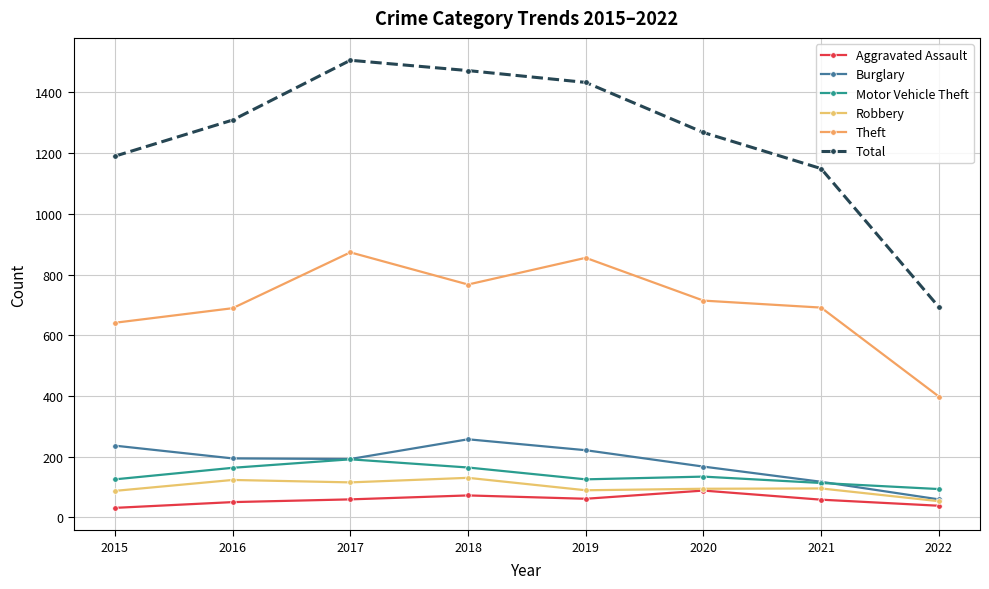

Reading right to left, what are all the values shown in this chart?

Aggravated Assault: 2022=38	2021=58	2020=88	2019=61	2018=72	2017=59	2016=50	2015=31
Burglary: 2022=59	2021=117	2020=167	2019=221	2018=257	2017=192	2016=194	2015=236
Motor Vehicle Theft: 2022=93	2021=113	2020=134	2019=125	2018=164	2017=191	2016=163	2015=125
Robbery: 2022=53	2021=95	2020=94	2019=89	2018=130	2017=115	2016=123	2015=87
Theft: 2022=398	2021=691	2020=714	2019=855	2018=767	2017=873	2016=689	2015=641
Total: 2022=693	2021=1149	2020=1268	2019=1433	2018=1472	2017=1506	2016=1309	2015=1190